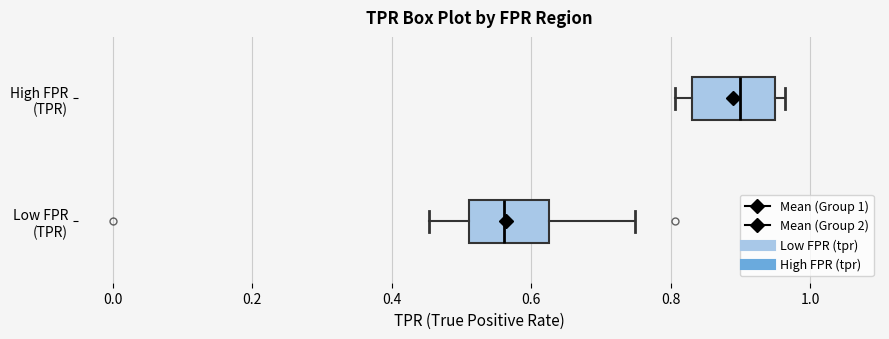

Which box's median line is the furthest to the left?

Low FPR (TPR)